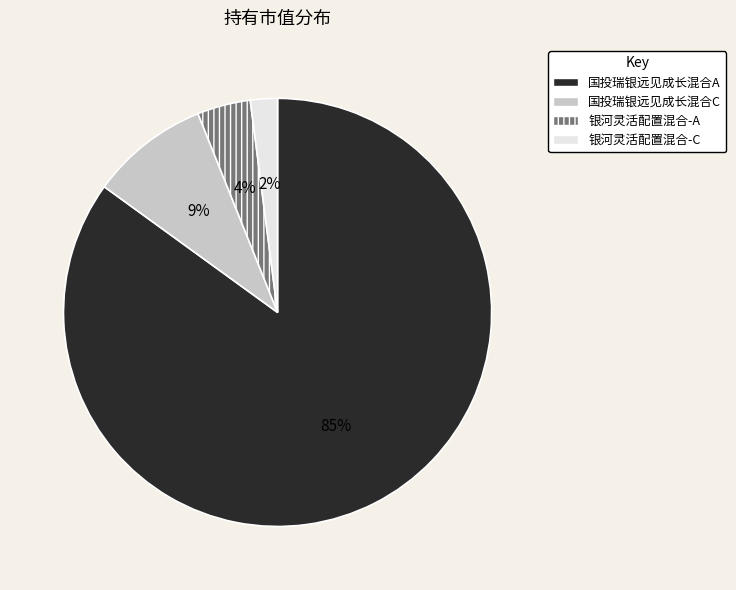

What is the majority slice?

国投瑞银远见成长混合A